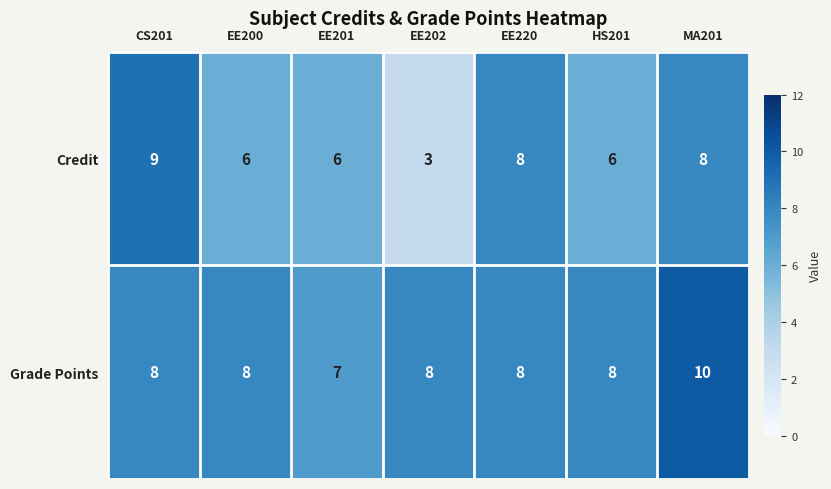

What is the approximate value of Credit at EE200?

6